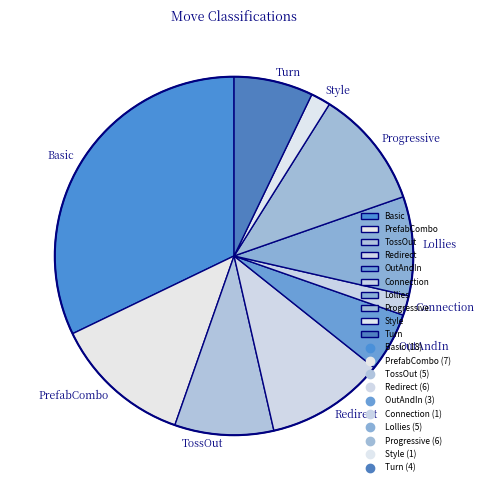

The Turn slice represents 1% of the pie. True or false?

False